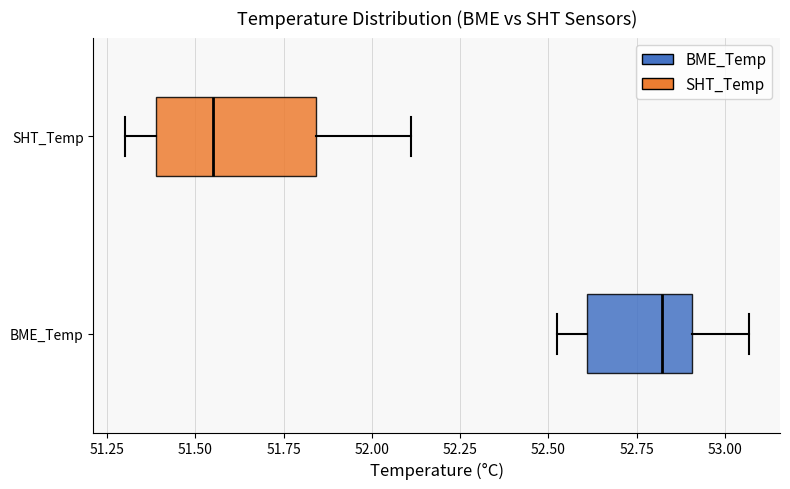

Which box has the furthest to the right median line?

BME_Temp